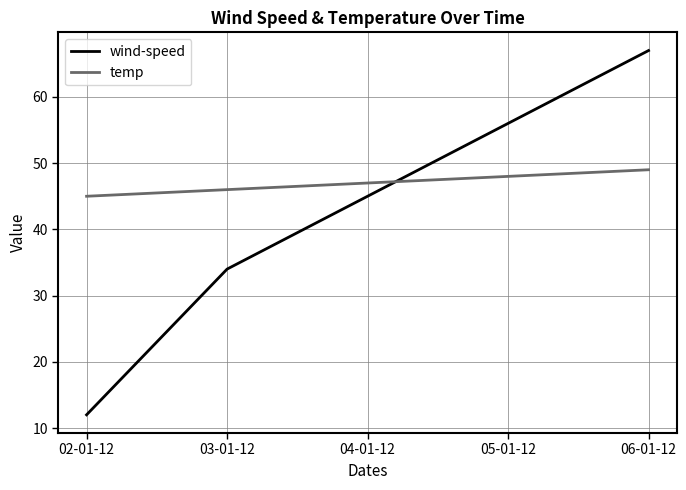

Rank the series by their maximum value, from lowest to highest.

temp, wind-speed